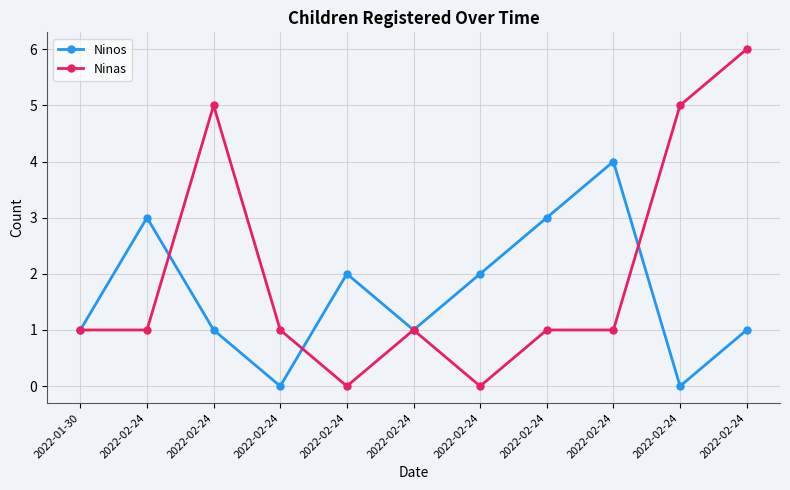

Which label corresponds to the largest value in the chart?

2022-02-24